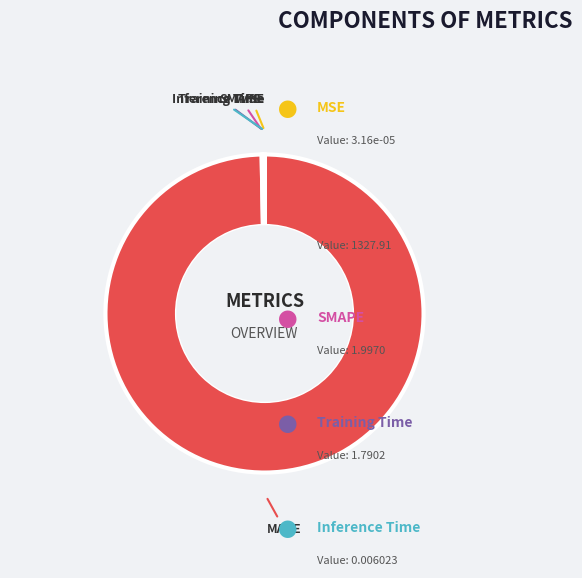

Is there a majority slice in this chart?

Yes